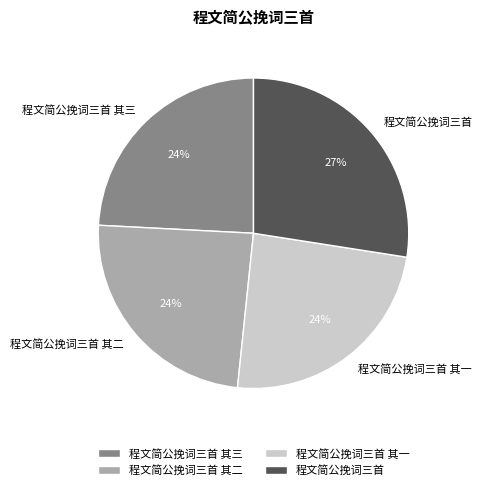

Which slice is the largest?

程文简公挽词三首